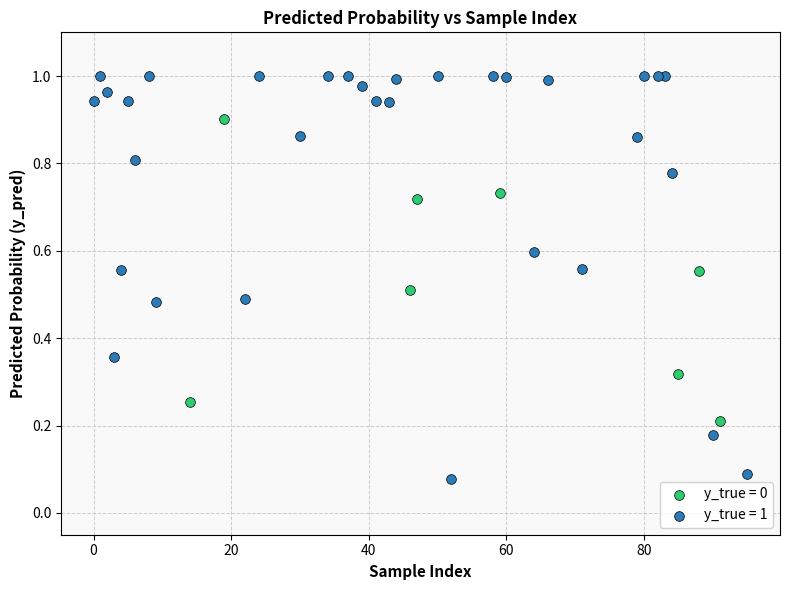

Which series reaches the maximum Y coordinate?

y_true = 1